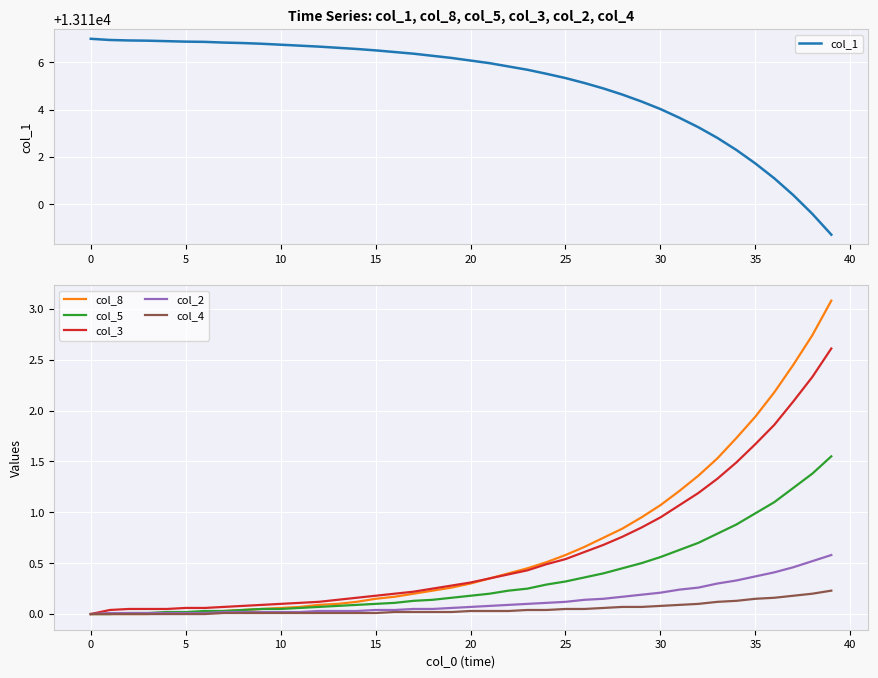

What is the label of the 14th point from the right?

26